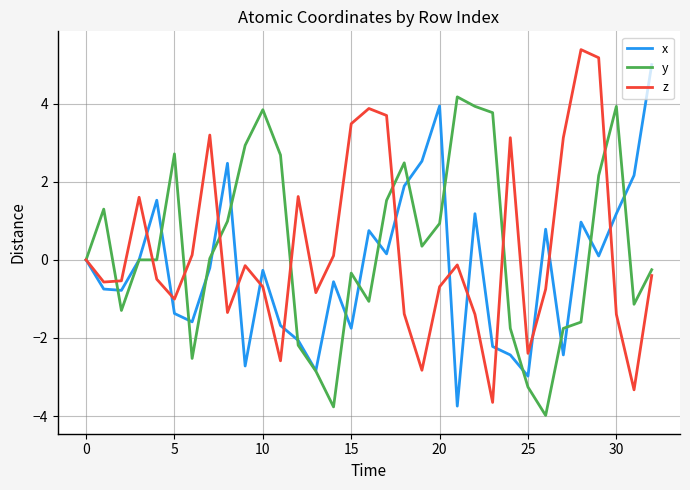

What is the maximum value for y?

4.2